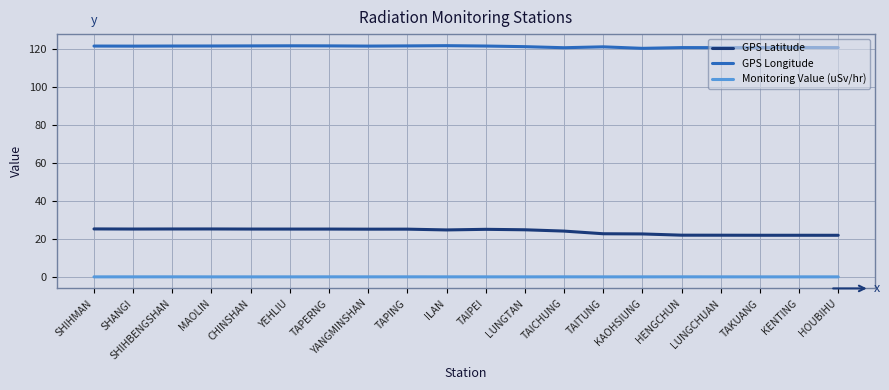

Is it true that GPS Longitude equals 121.2 at LUNGTAN?

True